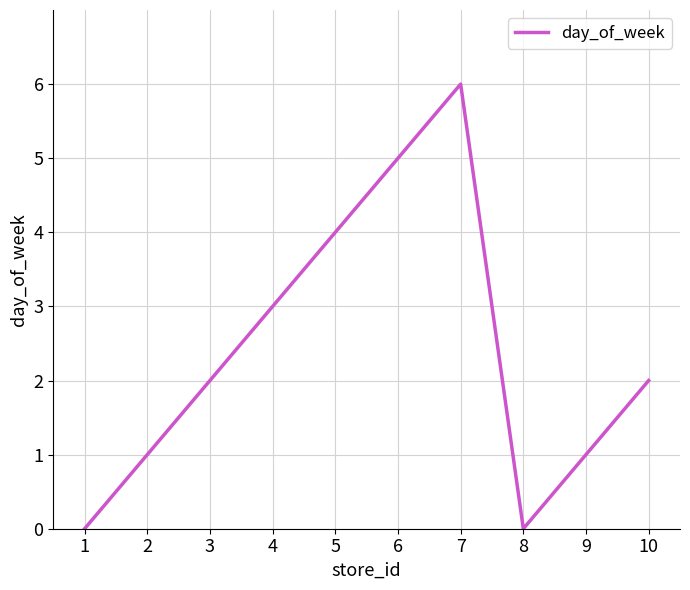

At which category does the data reach its first local valley?

8